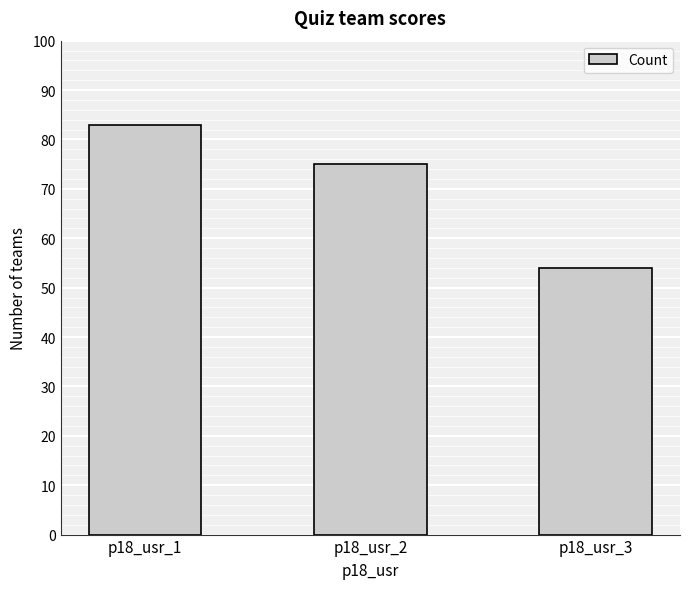

How many data points are less than 75?

1